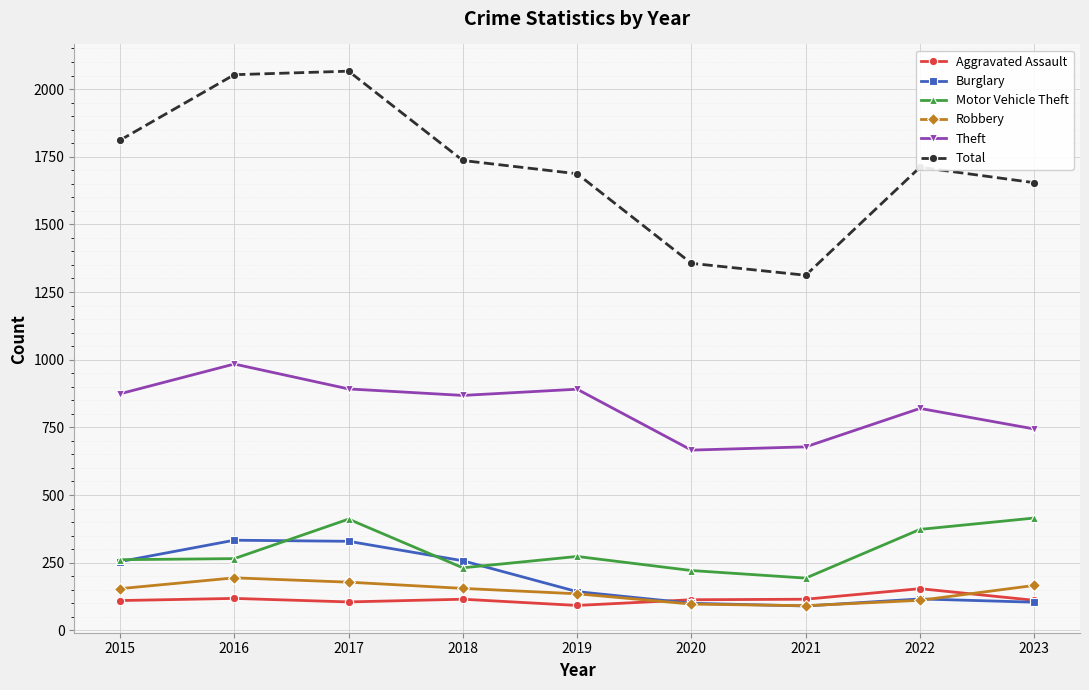

Is this an area chart (filled region under the line)?

No